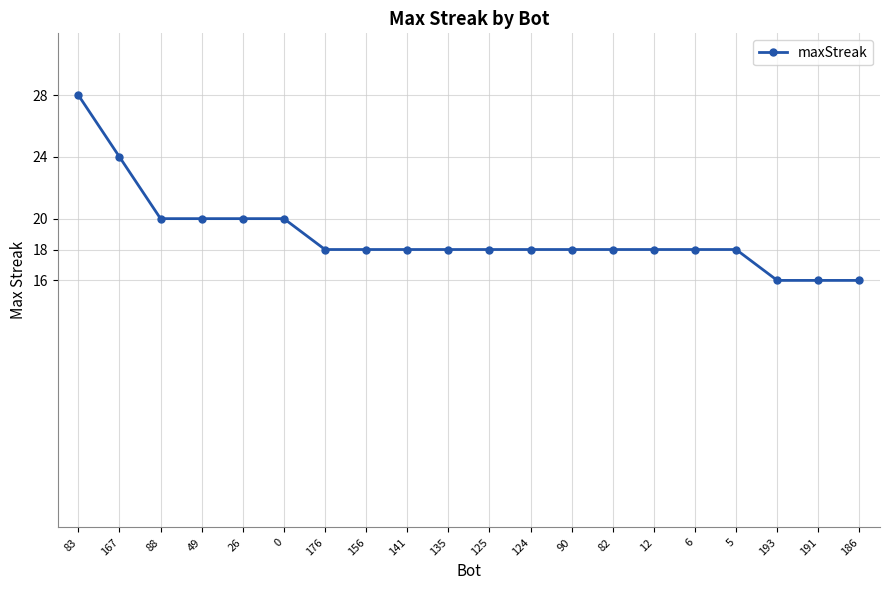

What position from the left is 6?

16